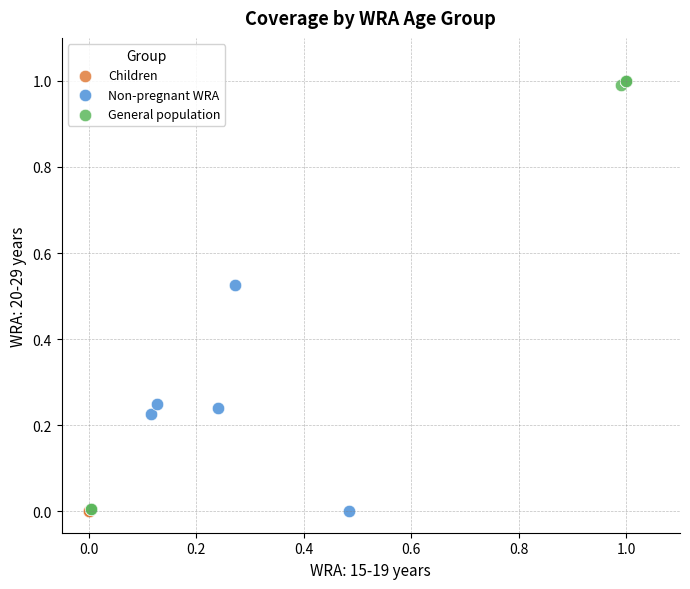

Which series contains the highest Y value?

General population